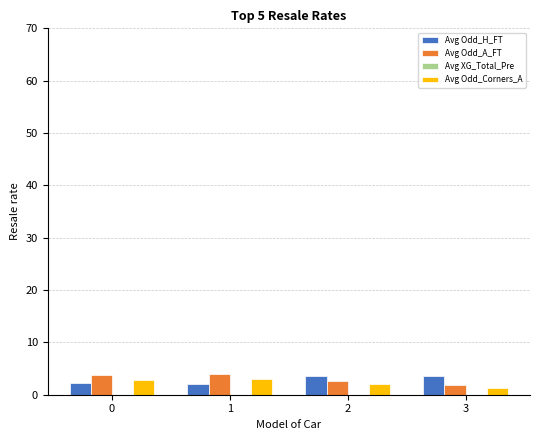

What is the difference between the highest and lowest values at 0?

1.5